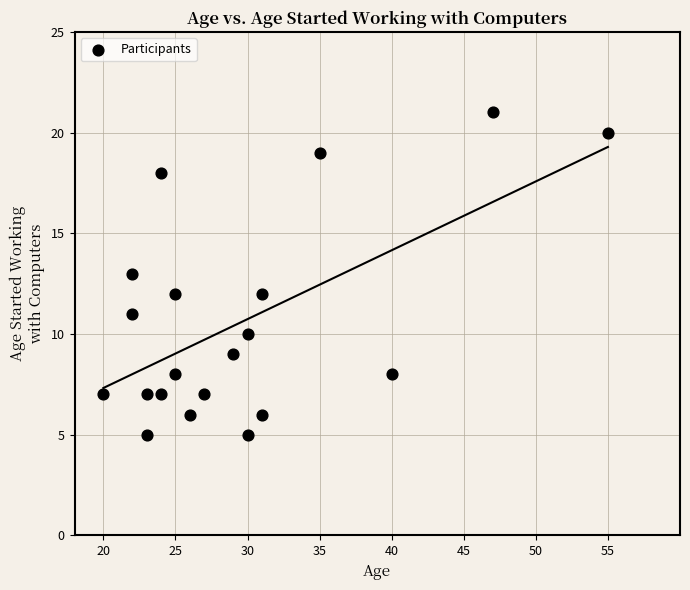

What is the range of Y values (max minus min)?

16